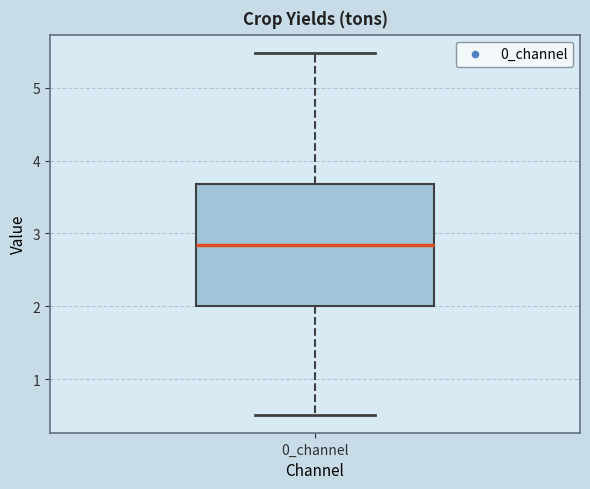

Where is the lower edge of the box for 0_channel on the y-axis? The values are not printed on the chart, so give them approximately, as read against the axis.

2.0